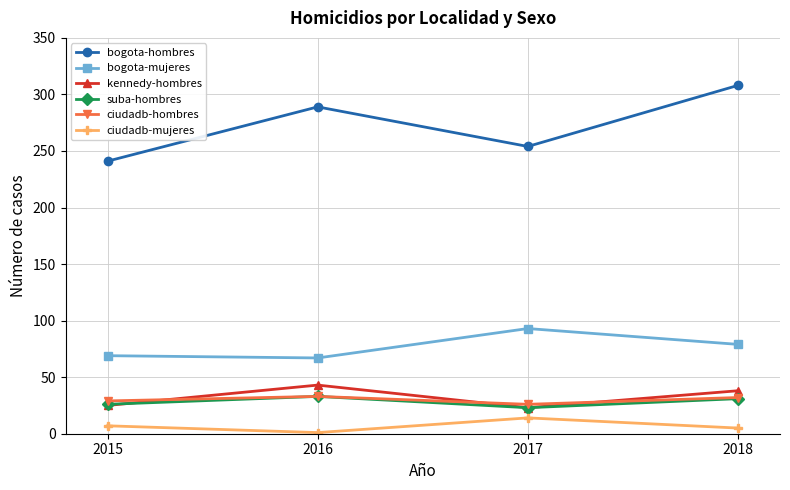

What is the difference between the ciudadb-hombres values at 2017 and 2018?

6